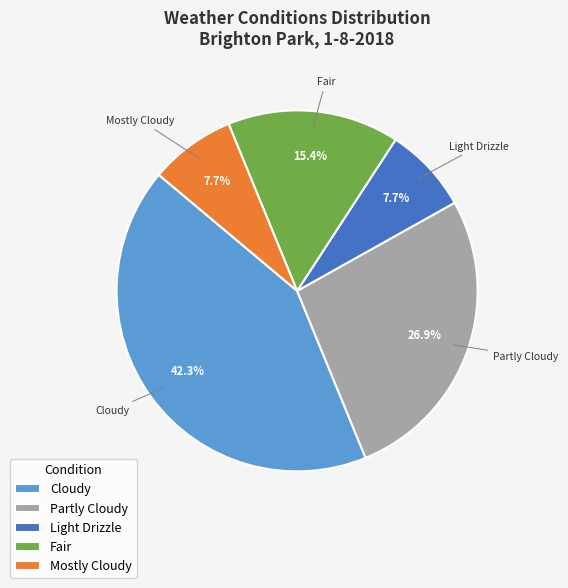

Is there a majority slice in this chart?

No